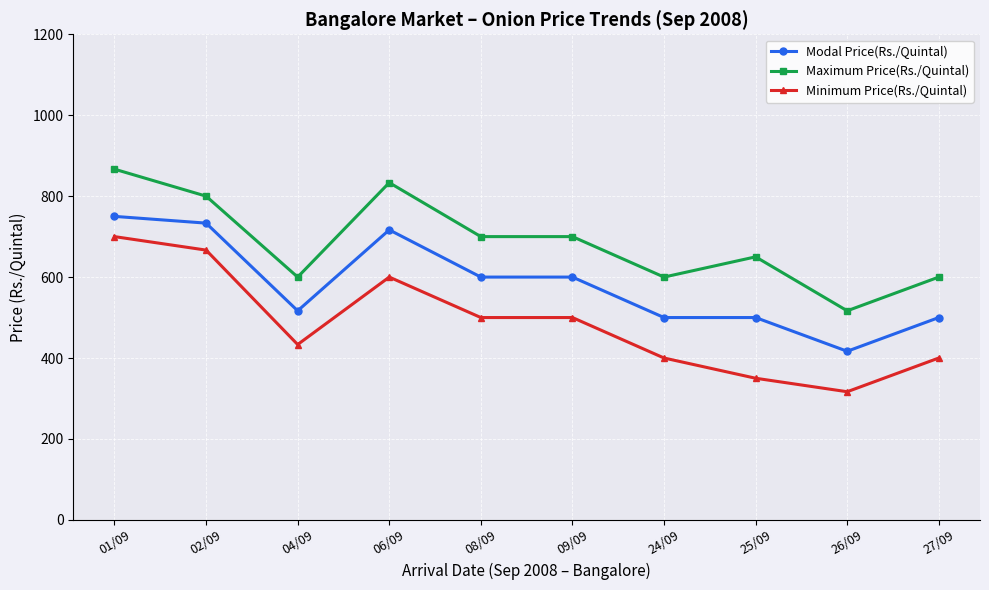

Reading left to right, extract all data points from this chart.

Modal Price(Rs./Quintal): 750.0	733.3	516.7	716.7	600.0	600.0	500.0	500.0	416.7	500.0
Maximum Price(Rs./Quintal): 866.7	800.0	600.0	833.3	700.0	700.0	600.0	650.0	516.7	600.0
Minimum Price(Rs./Quintal): 700.0	666.7	433.3	600.0	500.0	500.0	400.0	350.0	316.7	400.0